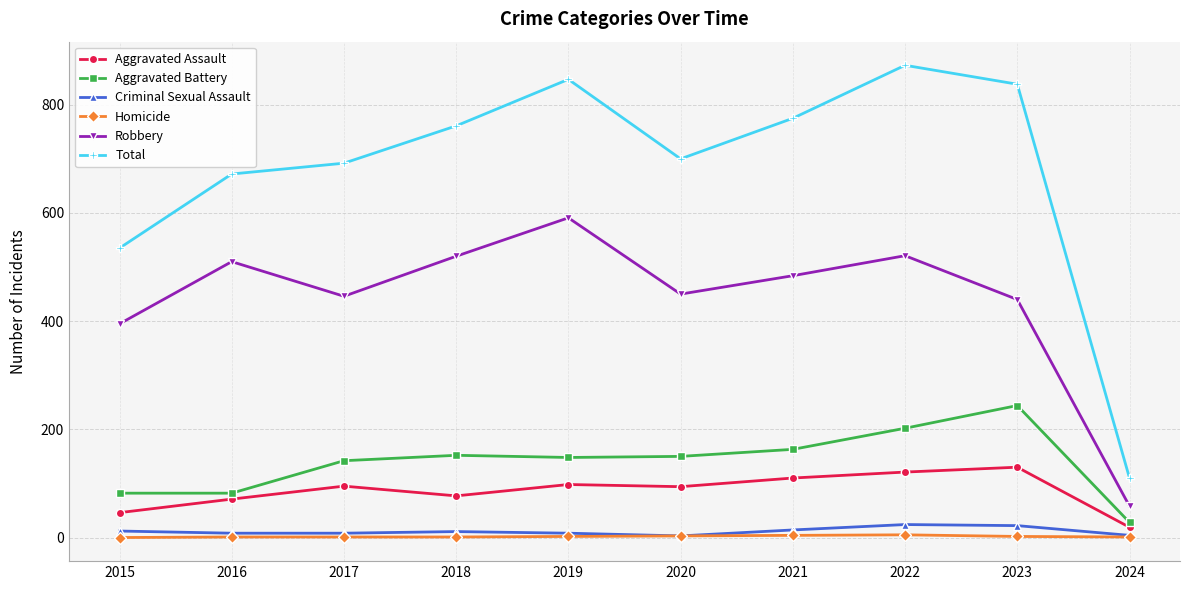

Is it true that Total equals 211 at 2021?

False